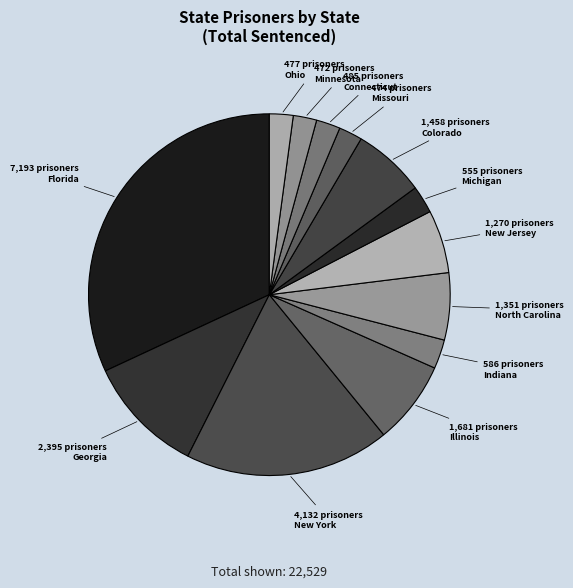

How many slices are in this pie chart?

13